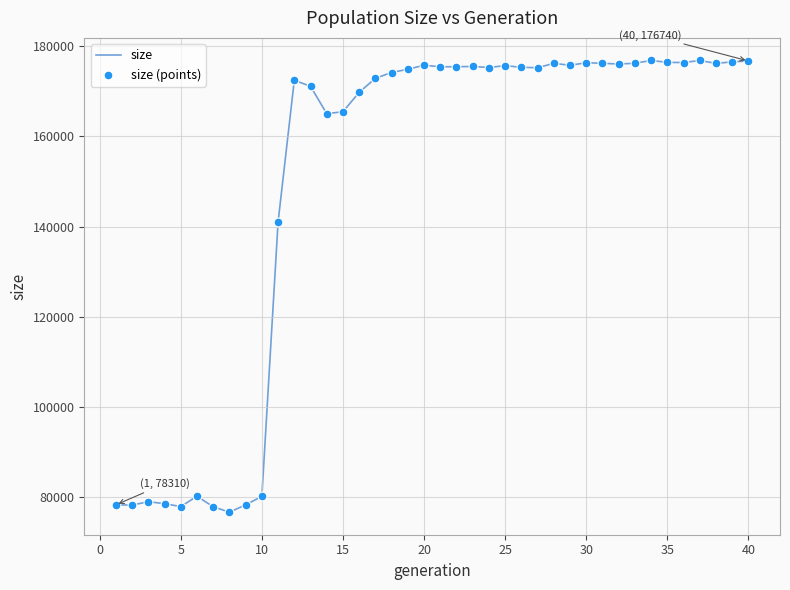

What is the maximum value shown in the chart?

176847